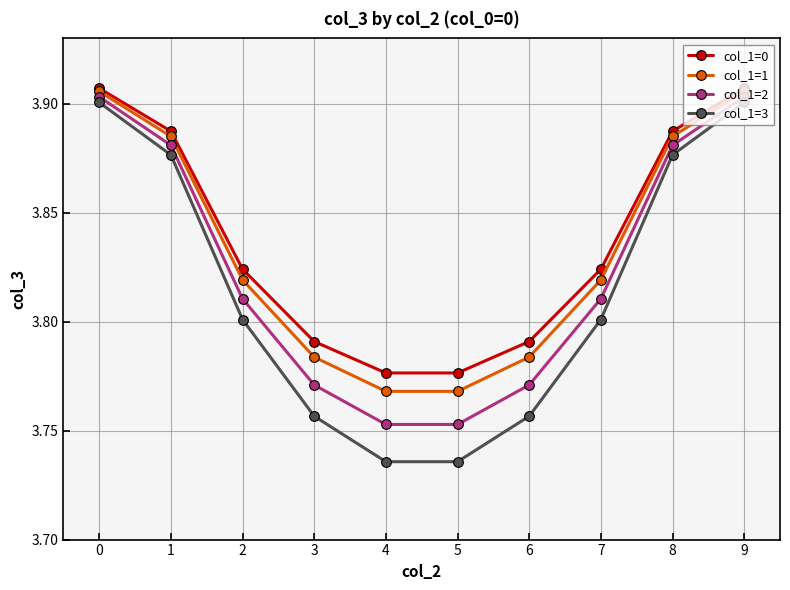

True or false: col_1=2 and col_1=3 cross at least once.

False